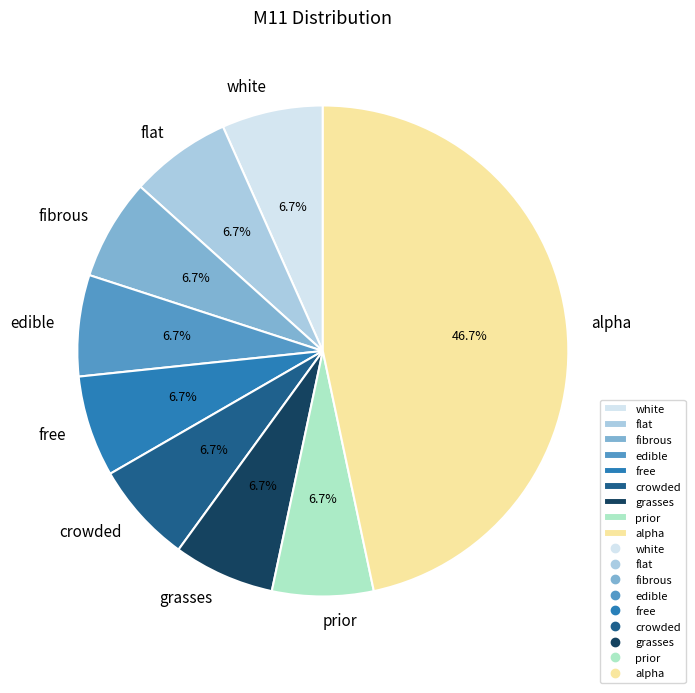

Is fibrous the majority of the pie?

No